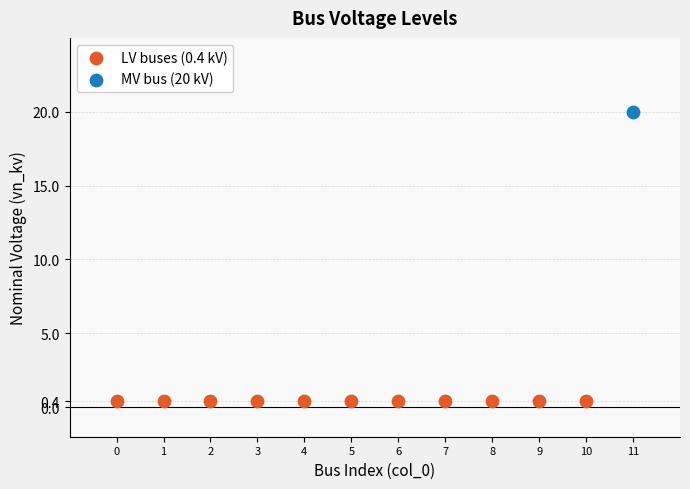

What are all the series names shown in the legend?

LV buses (0.4 kV), MV bus (20 kV)